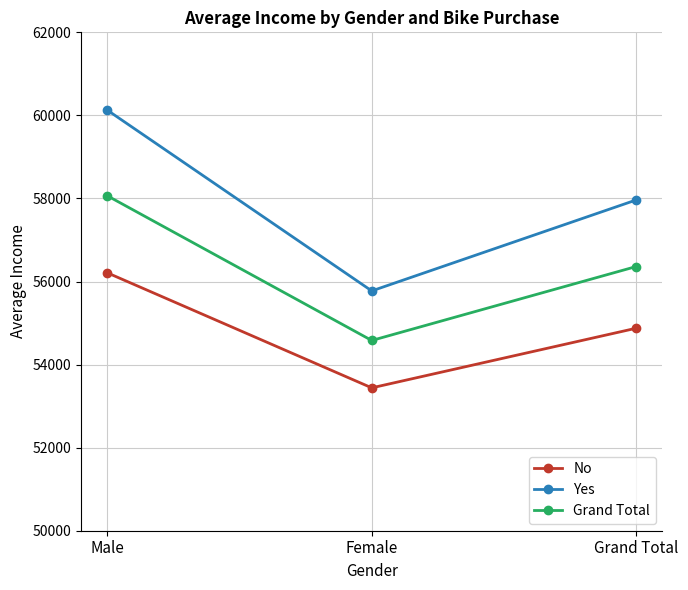

What is the total value across all series at Female?

163794.8